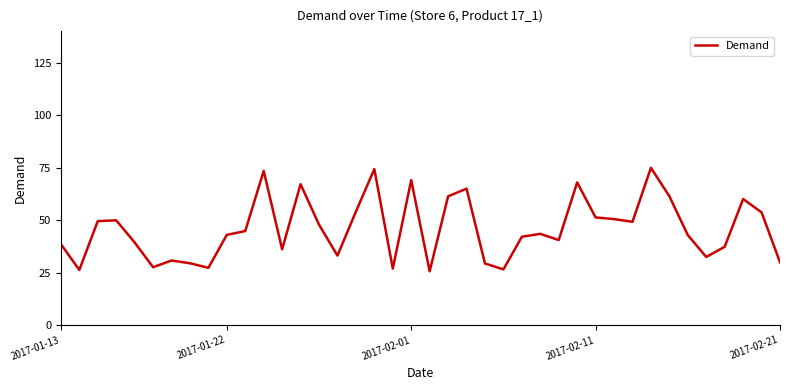

What is the difference between the maximum and minimum values?

49.3